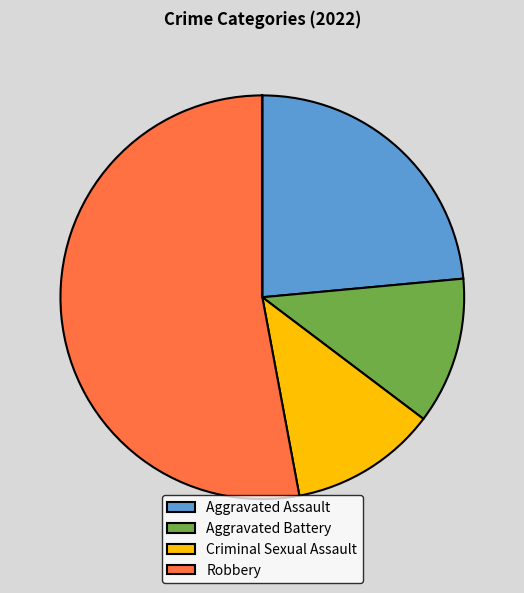

Which has a higher value, Robbery or Criminal Sexual Assault?

Robbery